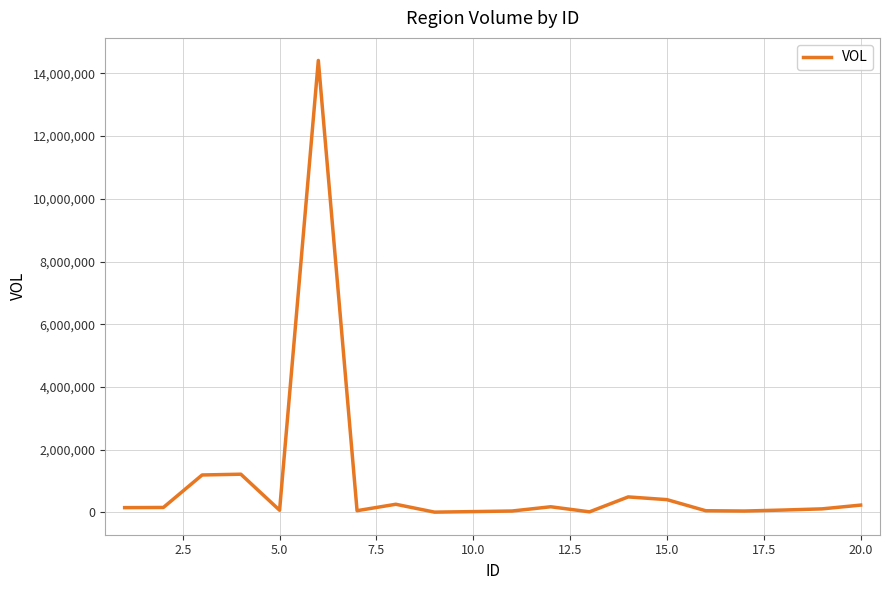

What is the difference between the maximum and minimum values?

14398941